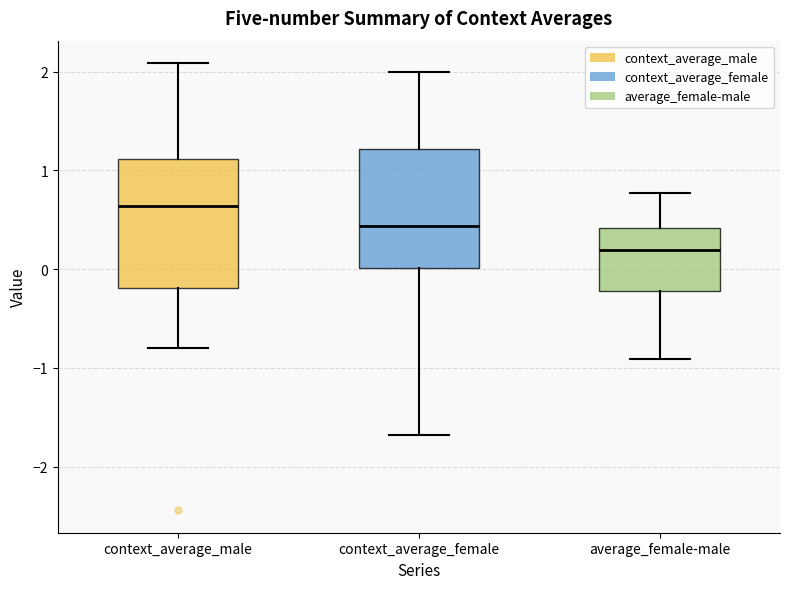

Reading left to right, read every box against the y-axis: the position of its median line, the range the box covers, and the ends of its whiskers. The values are not printed on the chart, so give them approximately, as read against the axis.

context_average_male: median 0.6, box -0.2 to 1.1, whiskers -0.8 to 2.1
context_average_female: median 0.4, box 0.0 to 1.2, whiskers -1.7 to 2.0
average_female-male: median 0.2, box -0.2 to 0.4, whiskers -0.9 to 0.8